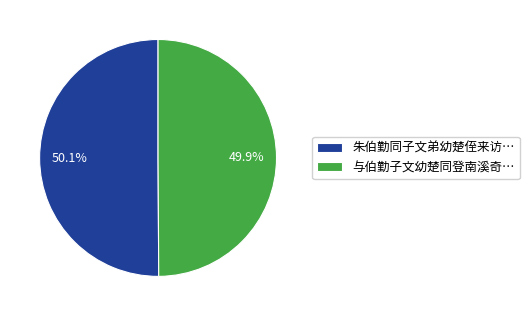

Is there a majority slice in this chart?

Yes